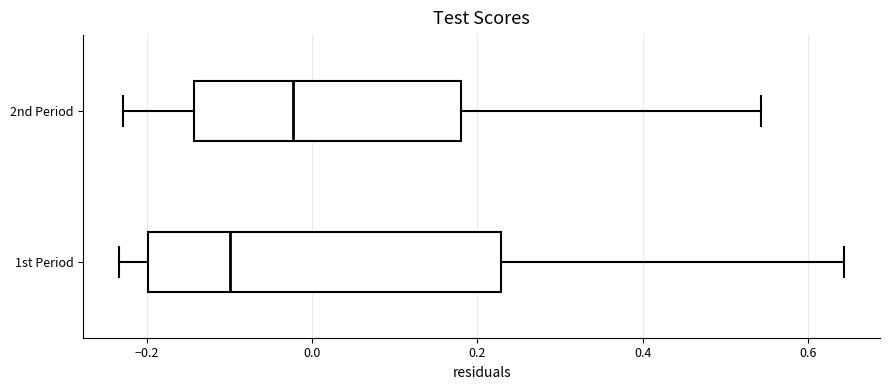

Where does the right whisker of the box for 1st Period end on the x-axis? The values are not printed on the chart, so give them approximately, as read against the axis.

0.64